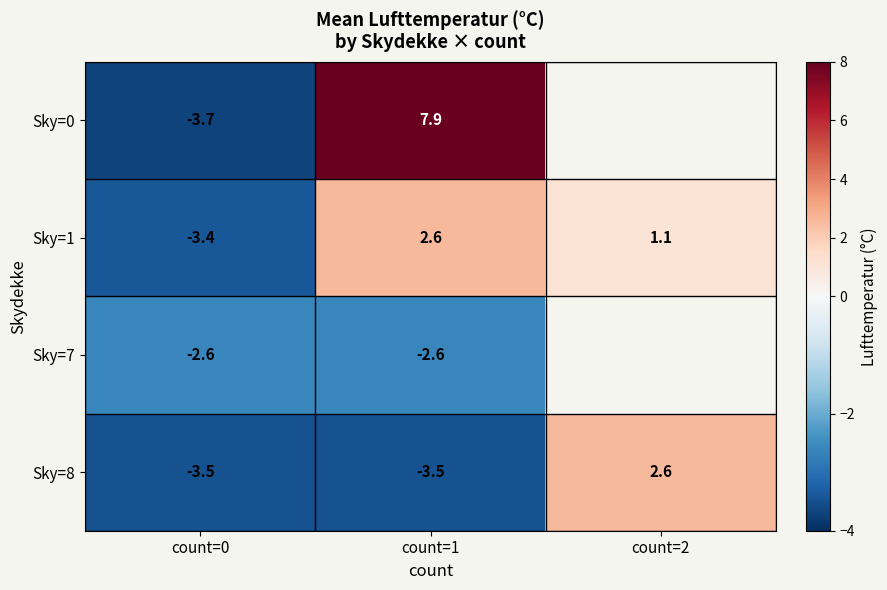

Rank the categories by Sky=1 value from lowest to highest.

count=0, count=2, count=1